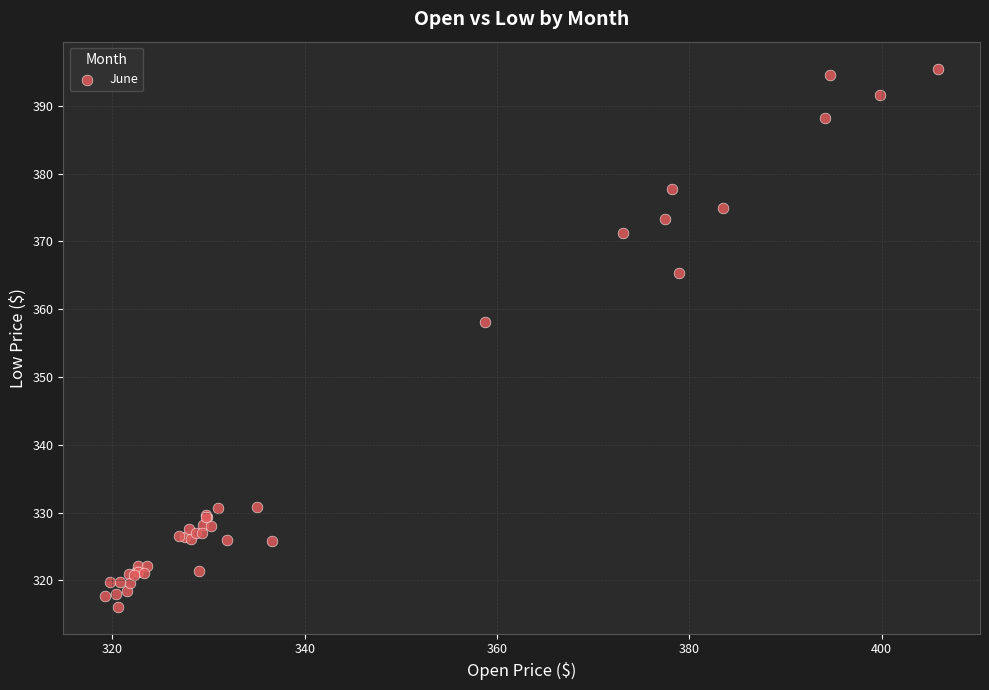

What Y value in the scatter plot is closest to 355?

358.1